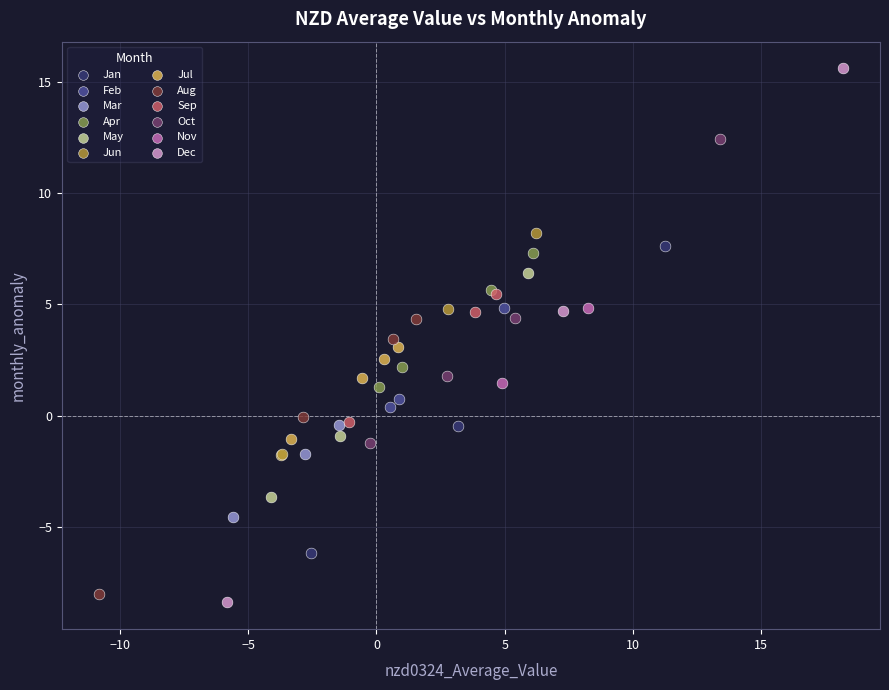

Which series reaches the maximum Y coordinate?

Dec